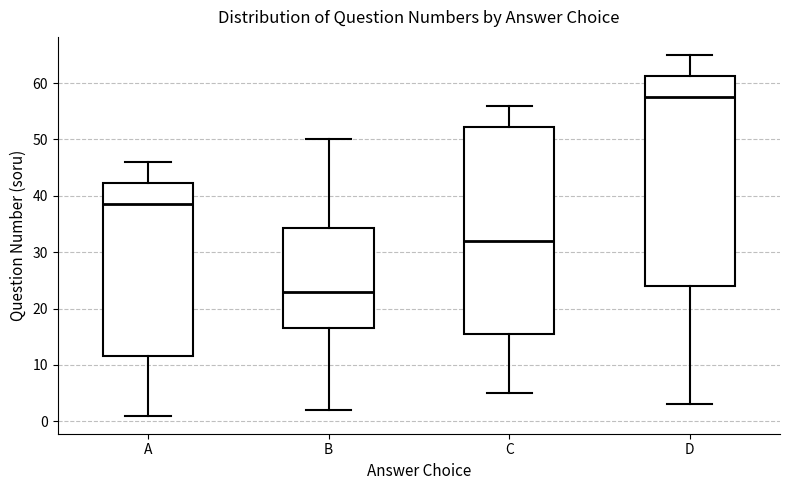

Which box has the lowest median line?

B